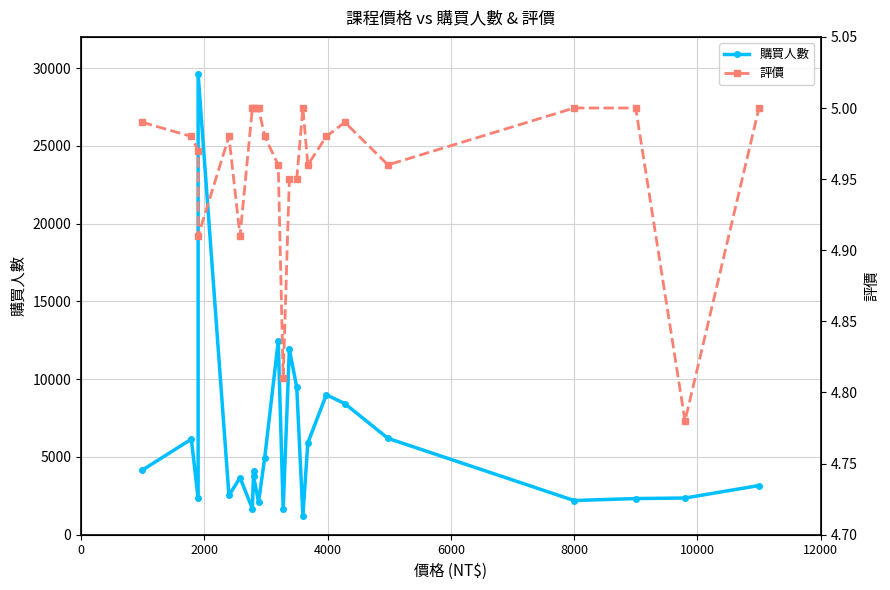

What is the greatest value displayed?

29595.0